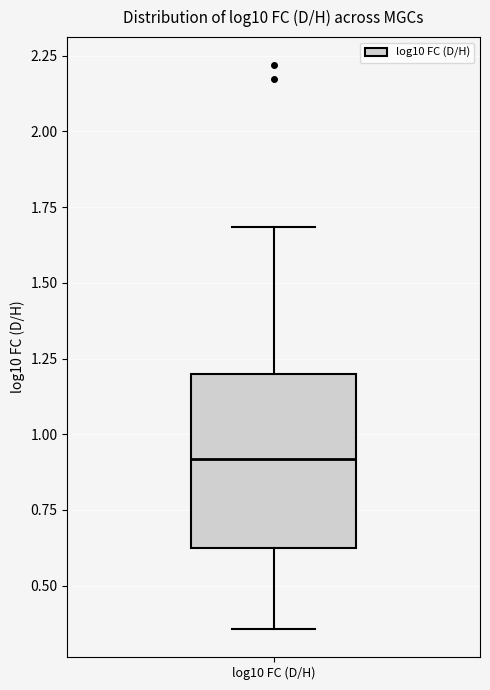

Where does the median line of the box for log10 FC (D/H) sit on the y-axis? The values are not printed on the chart, so give them approximately, as read against the axis.

0.90